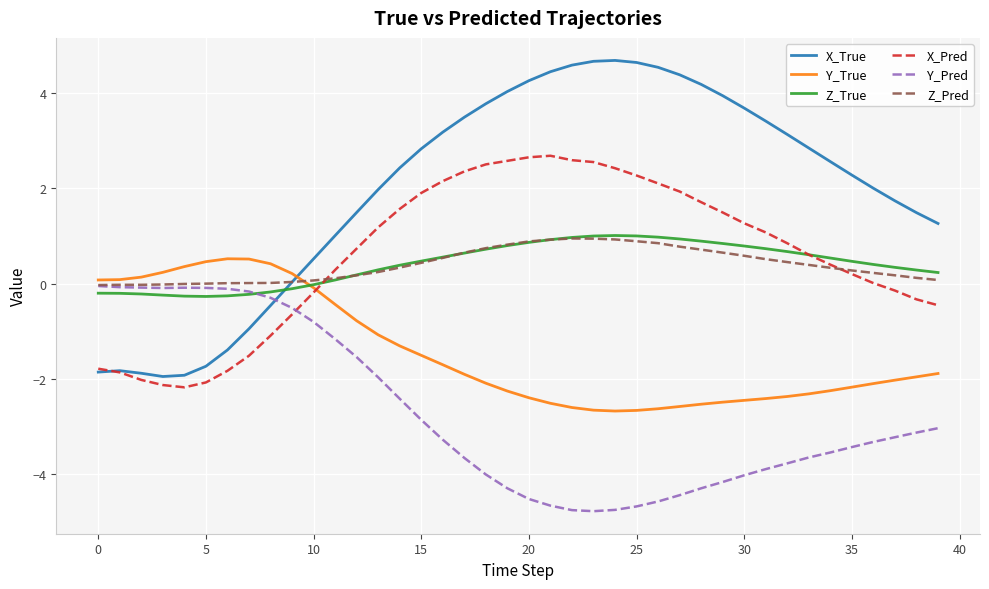

Which series has the widest spread of values?

X_True